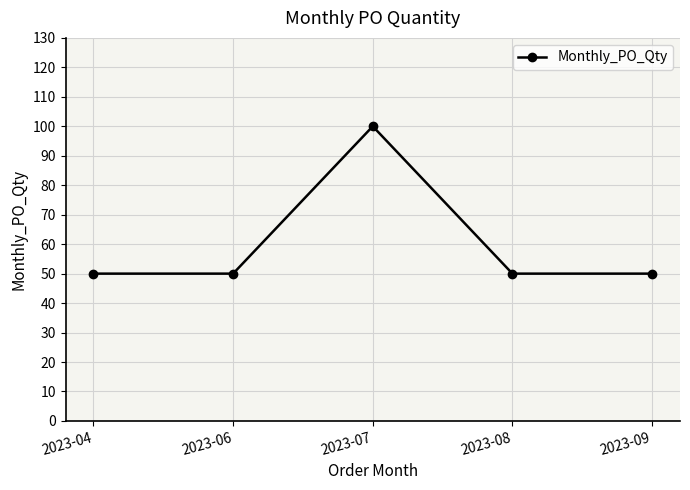

What is the maximum value shown in the chart?

100